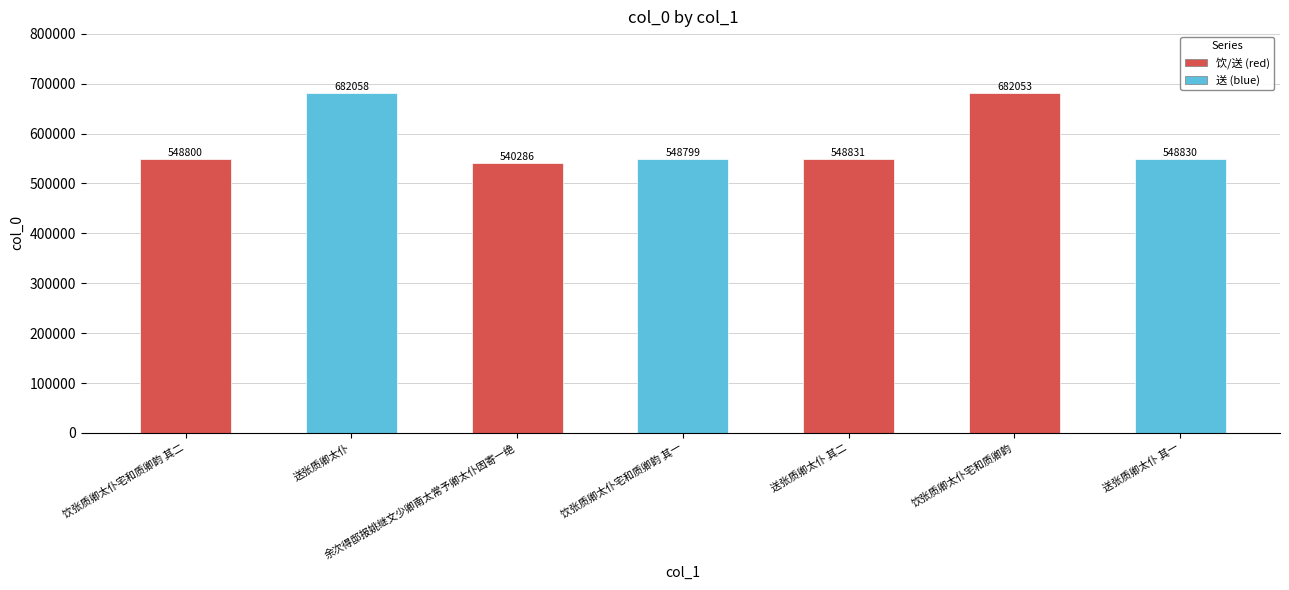

What is the label of the 4th bar from the left?

饮张质卿太仆宅和质卿韵 其一